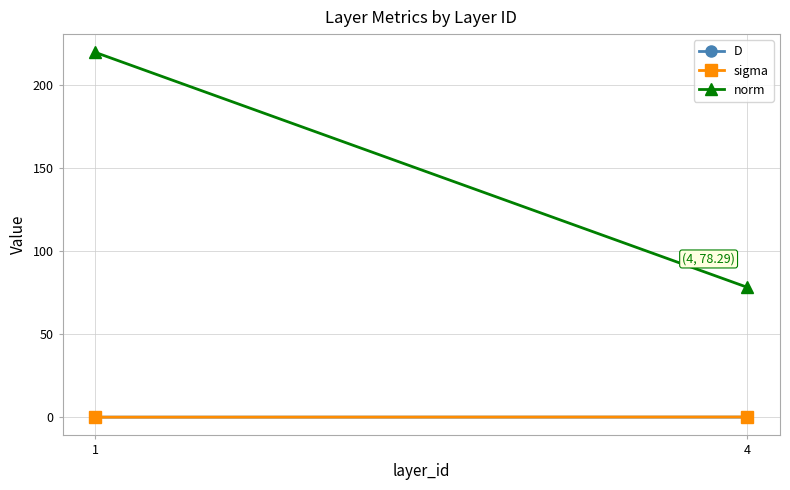

Read the norm value at 4.

78.3